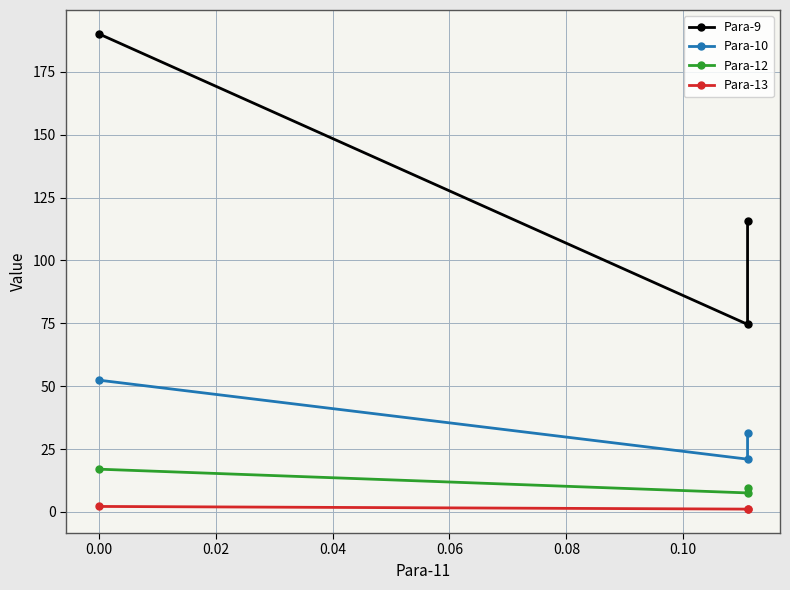

Is the value of Para-13 at −0.02 greater than the value of Para-9 at 0.02?

No